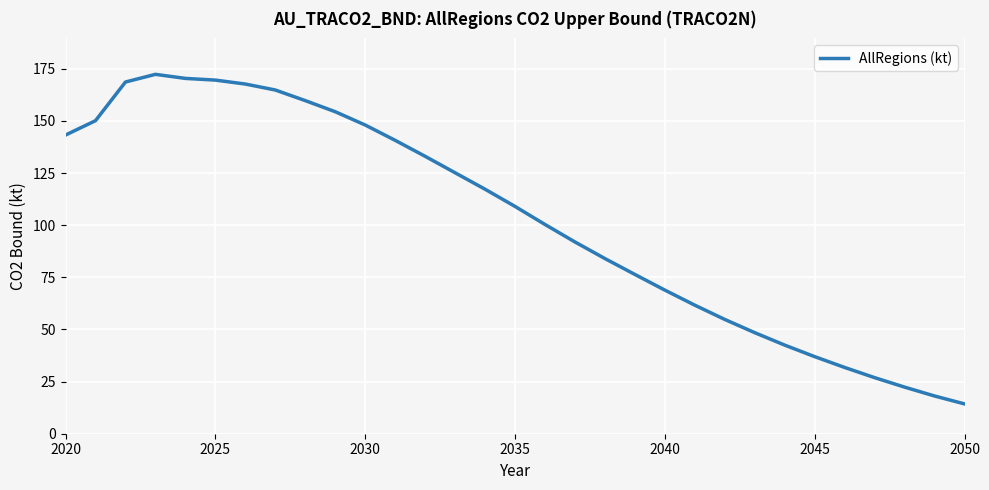

What is the minimum value shown in the chart?

14.3